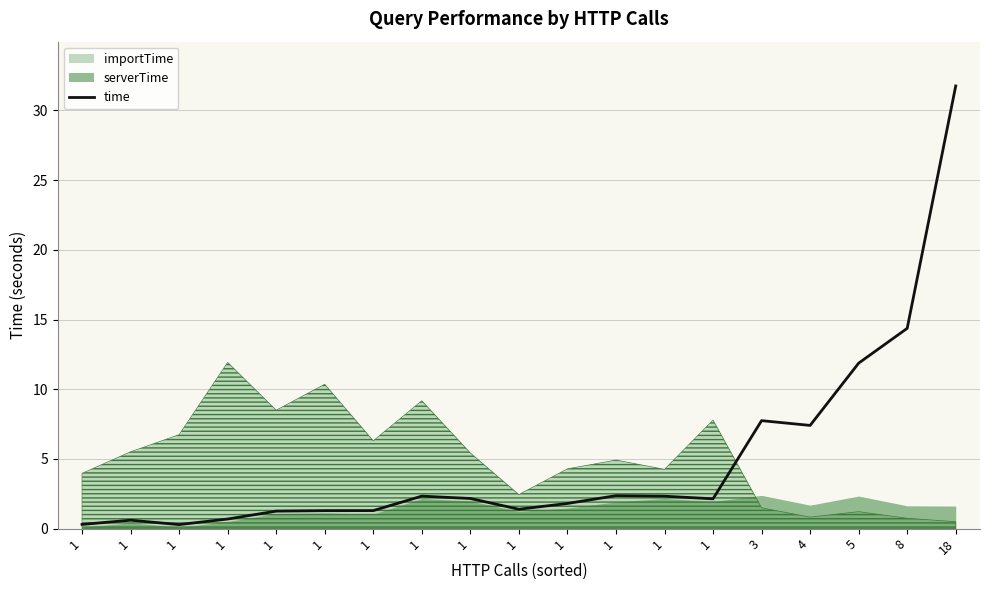

Rank the categories by value from highest to lowest.

18, 8, 5, 3, 4, 1, 1, 1, 1, 1, 1, 1, 1, 1, 1, 1, 1, 1, 1